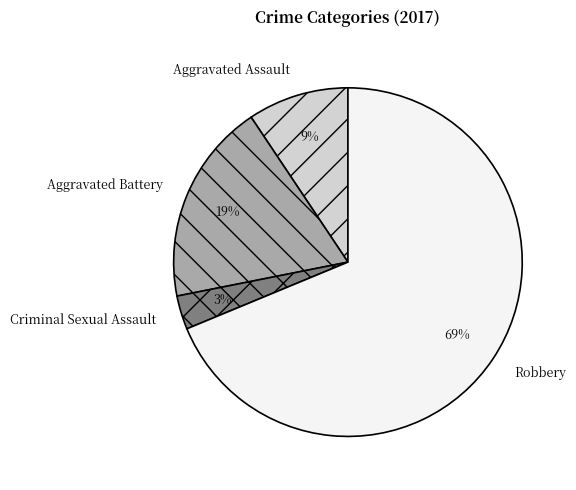

How many slices are in this pie chart?

4